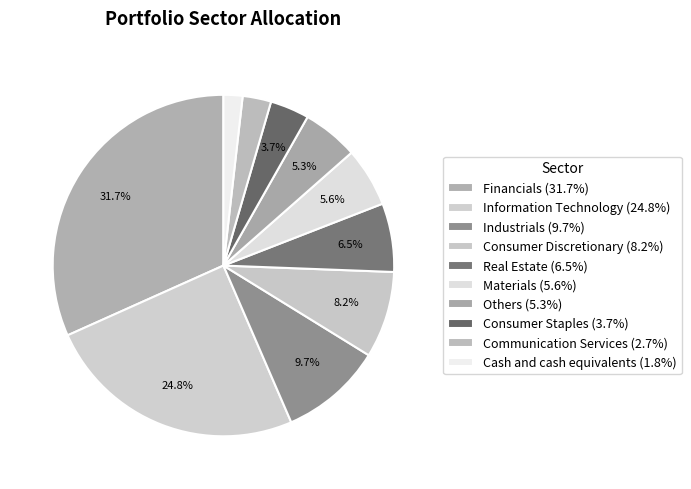

Count the number of slices in the pie.

10